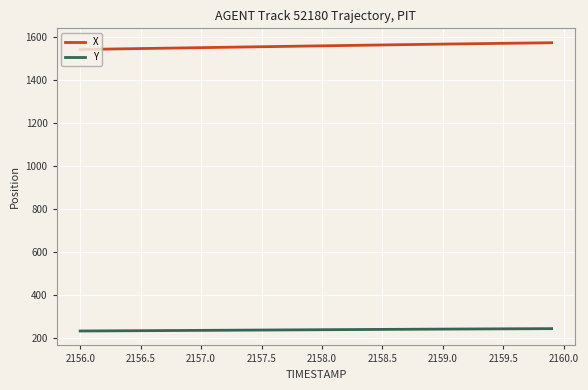

True or false: X and Y intersect in this chart.

False